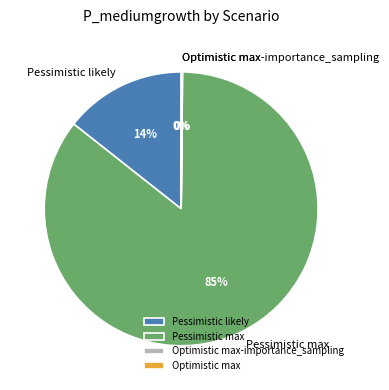

To the nearest percent, what percentage of the pie is Pessimistic likely?

14%